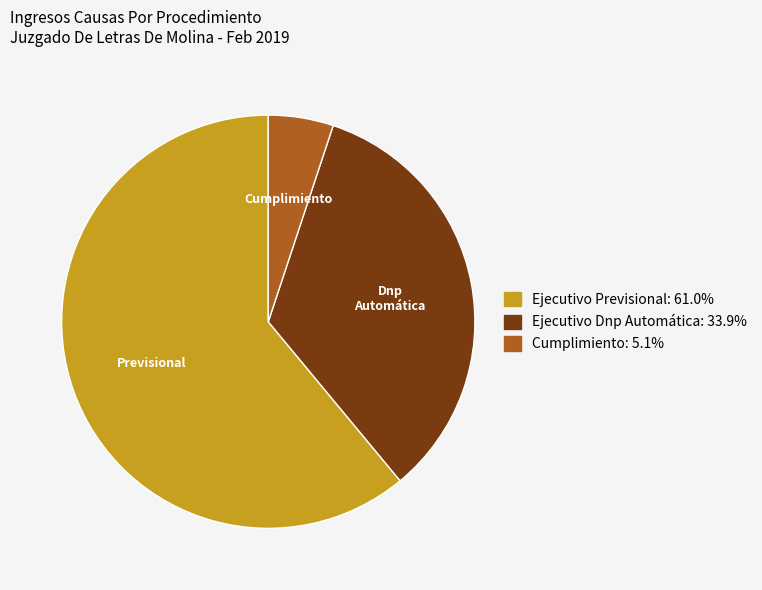

Is the sum of Cumplimiento: 5.1% and Ejecutivo Dnp Automática: 33.9% greater than half?

No